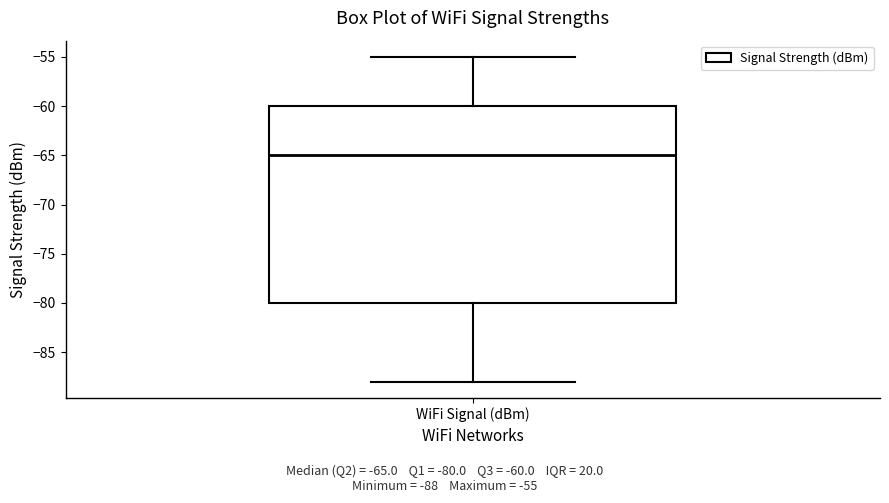

Read this box plot against the y-axis: the position of the median line, the range covered by the box, and the ends of both whiskers. The values are not printed on the chart, so give them approximately, as read against the axis.

median -65, box -80 to -60, whiskers -88 to -55